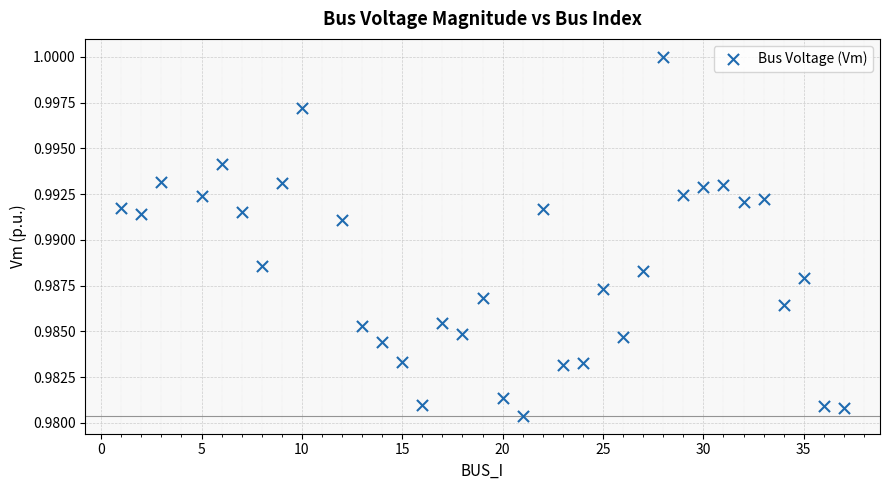

How many points are shown in the scatter plot?

35